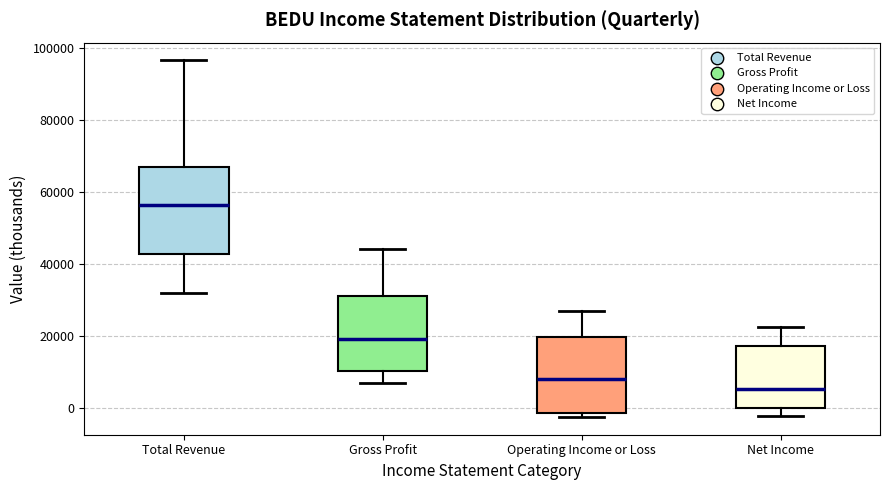

Comparing the boxes themselves (not the whiskers), which one is the tallest?

Total Revenue